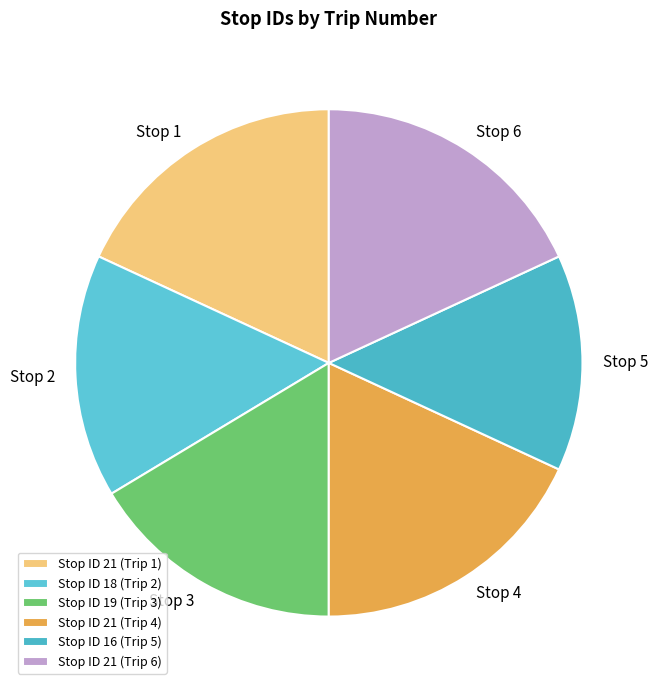

The Stop 6 slice represents 18% of the pie. True or false?

True